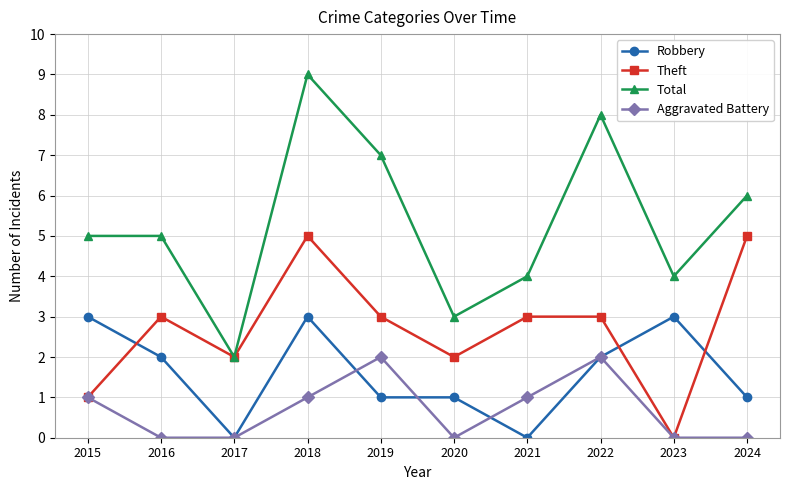

How many distinct data groups are displayed?

4